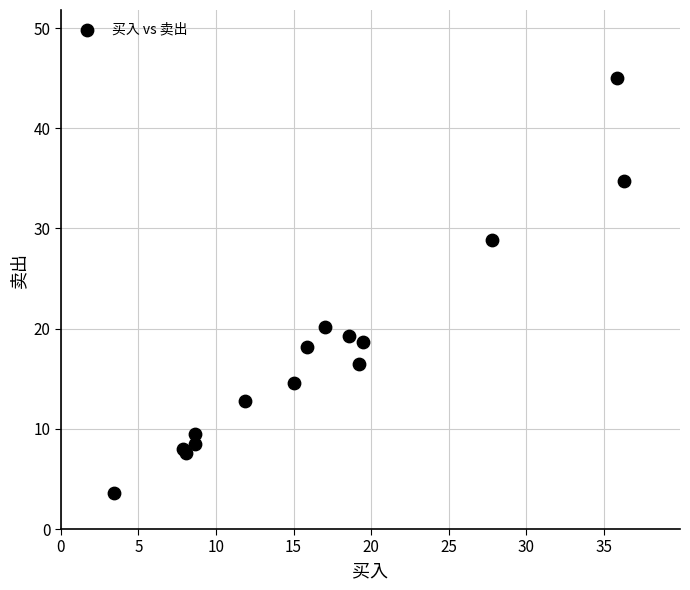

What Y value in the scatter plot is closest to 24?

20.2